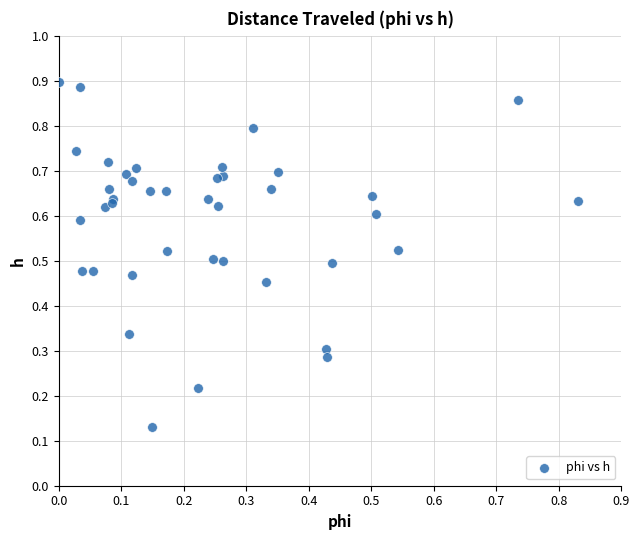

What is the range of X values (max minus min)?

0.8